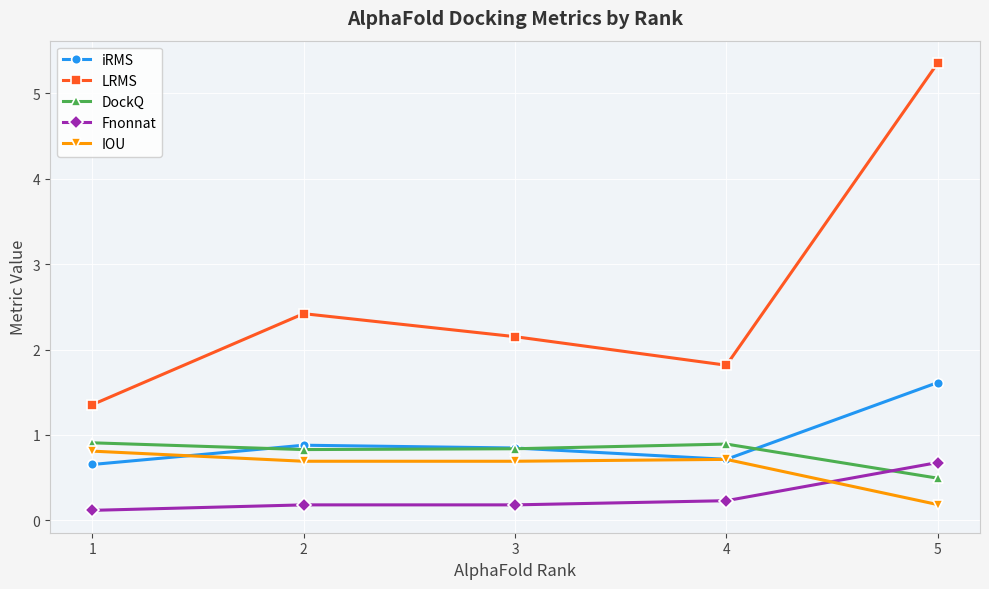

Read the Fnonnat value at 5.

0.7